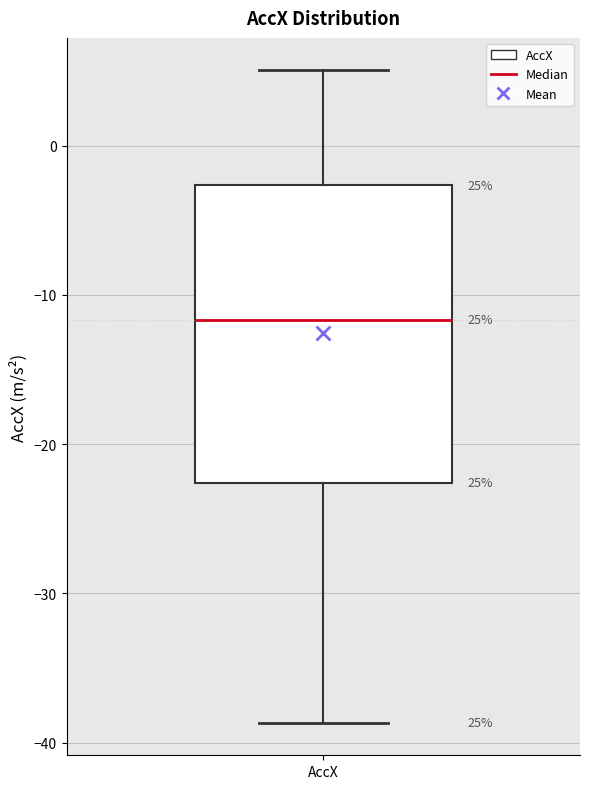

Where does the upper whisker of the box for AccX end on the y-axis? The values are not printed on the chart, so give them approximately, as read against the axis.

5